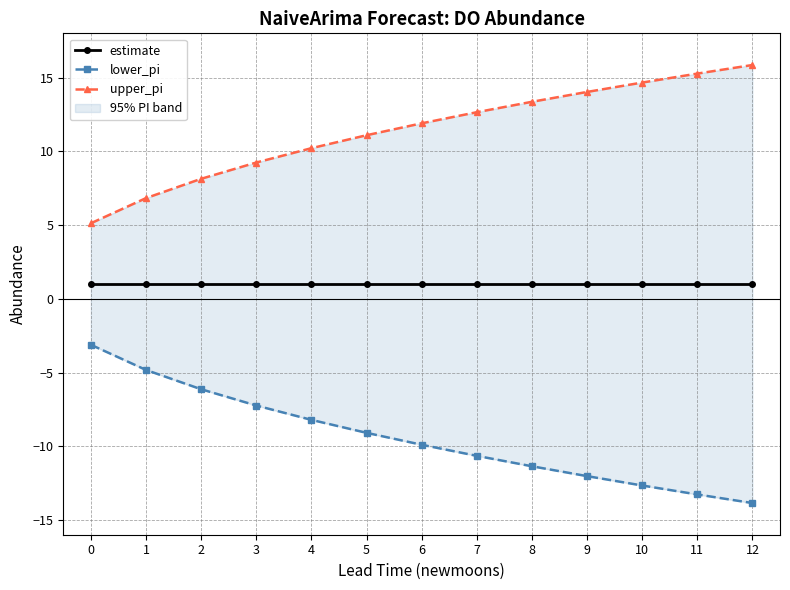

Rank the series by their average value, from highest to lowest.

upper_pi, estimate, lower_pi